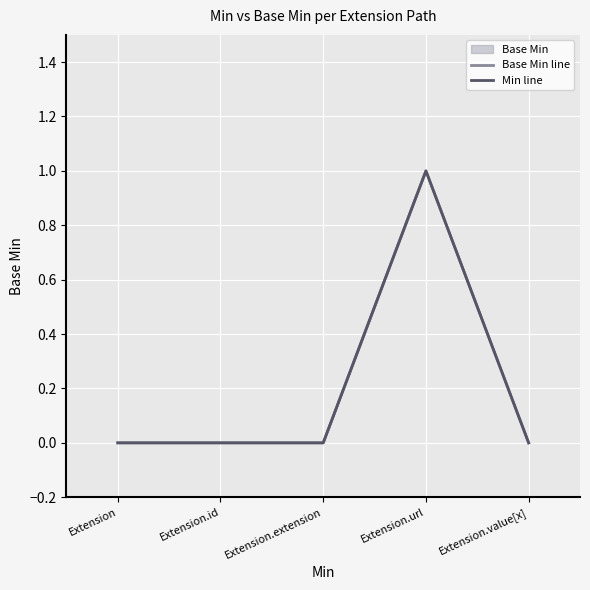

Between Extension.id and Extension.value[x], which series saw the biggest shift?

Base Min line